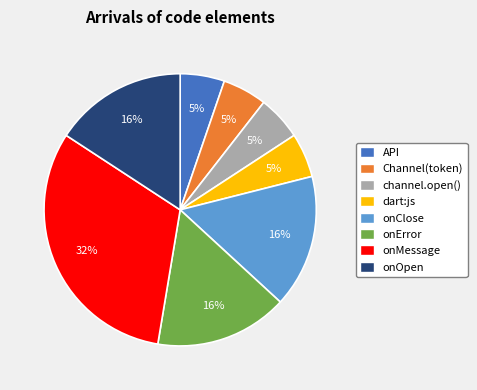

Does Channel(token) represent more than half of the total?

No